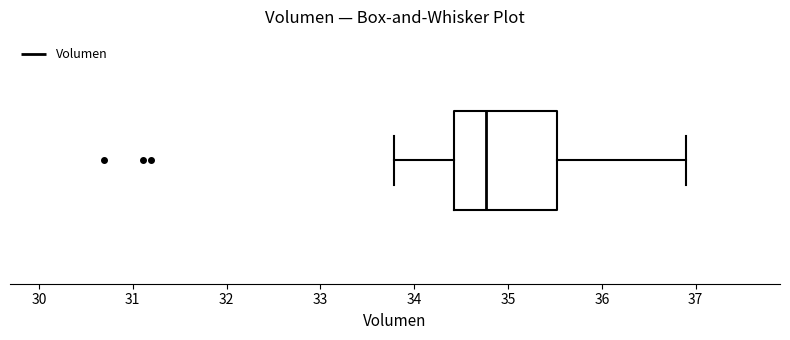

Transcribe this box plot: give where the median line is, the range the box spans, and where the two whiskers end, as read against the x-axis. The values are not printed on the chart, so give them approximately, as read against the axis.

median 34.8, box 34.4 to 35.5, whiskers 33.8 to 36.9